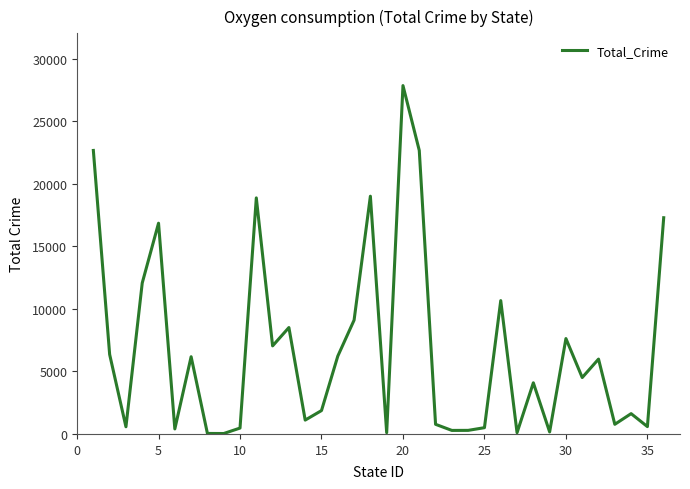

What is the sum of all values?

243291